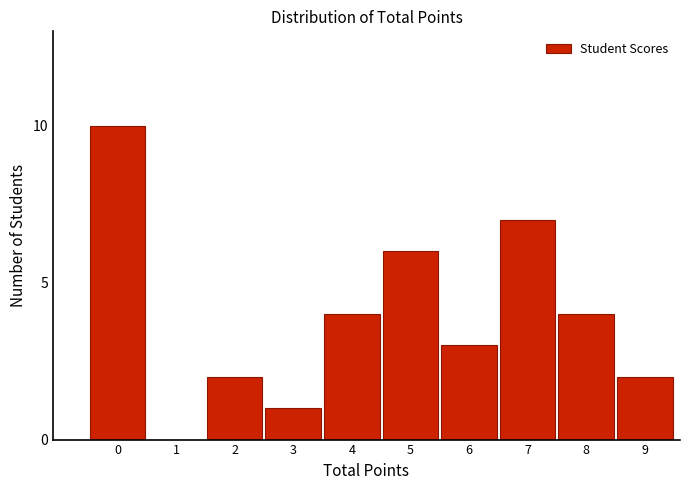

Reading right to left, transcribe all the data shown in this chart.

9=2	8=4	7=7	6=3	5=6	4=4	3=1	2=2	1=0	0=10